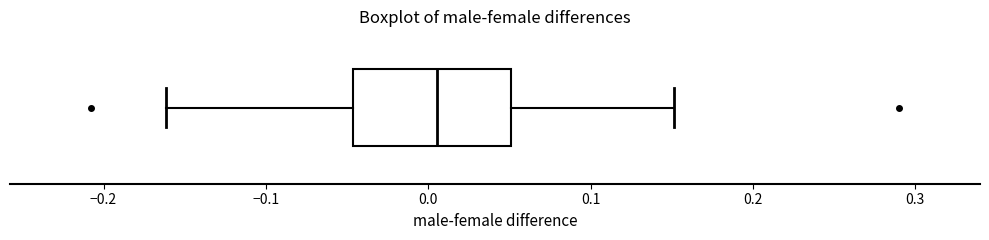

Read this box plot against the x-axis: the position of the median line, the range covered by the box, and the ends of both whiskers. The values are not printed on the chart, so give them approximately, as read against the axis.

median 0.01, box -0.05 to 0.05, whiskers -0.16 to 0.15